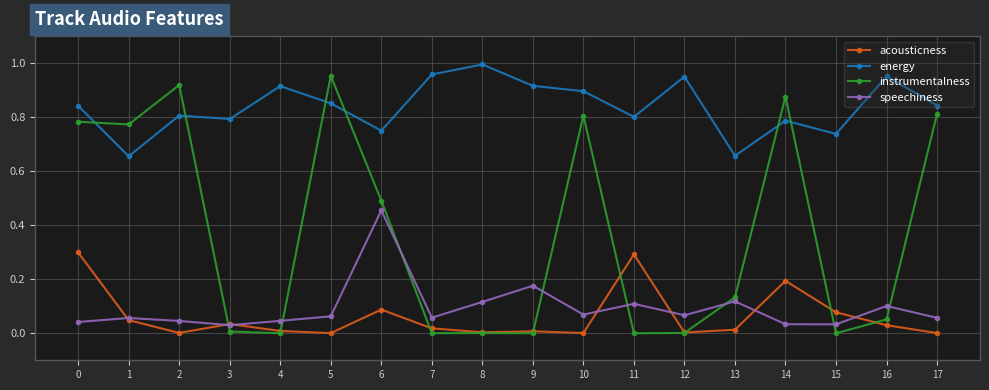

True or false: energy and acousticness cross at least once.

False